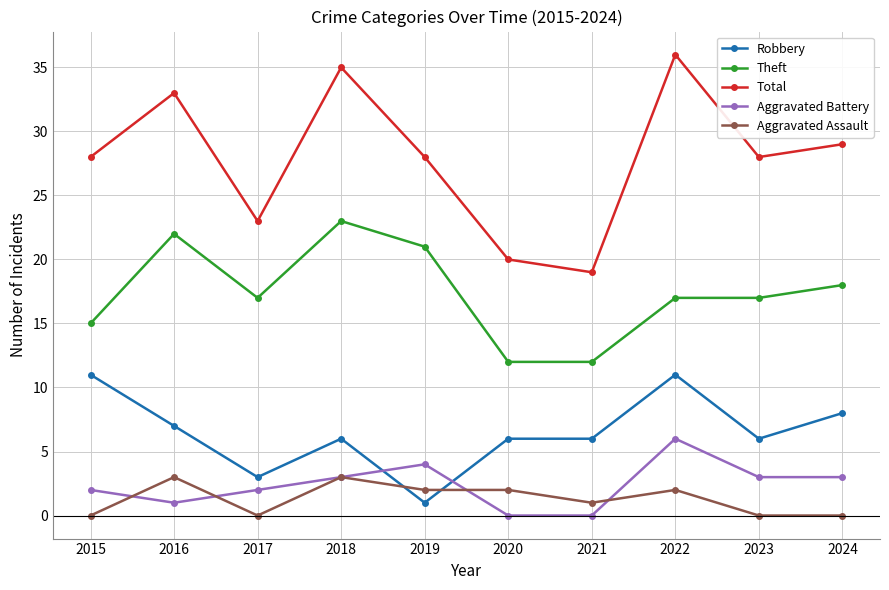

At which category does Robbery reach its first local valley?

2017